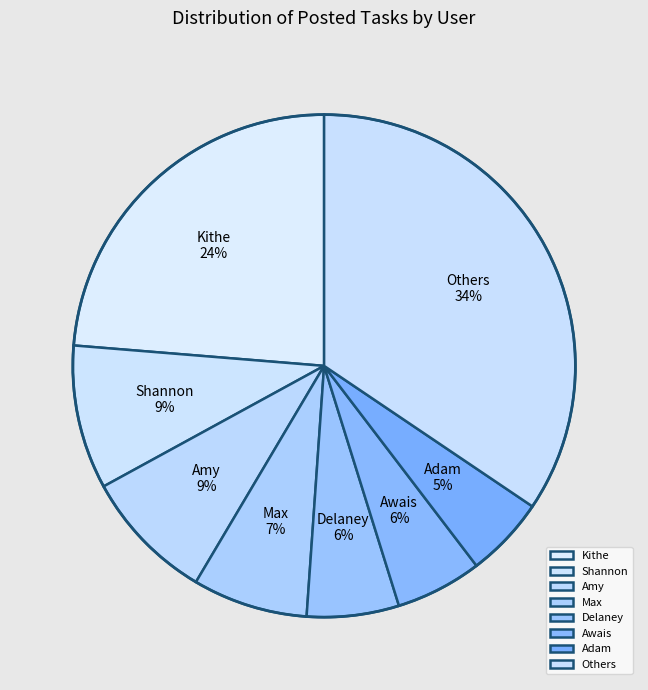

How many slices are in this pie chart?

8